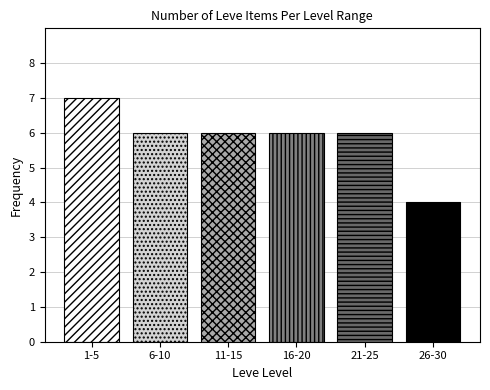

Reading right to left, transcribe all the data shown in this chart.

26-30=4	21-25=6	16-20=6	11-15=6	6-10=6	1-5=7